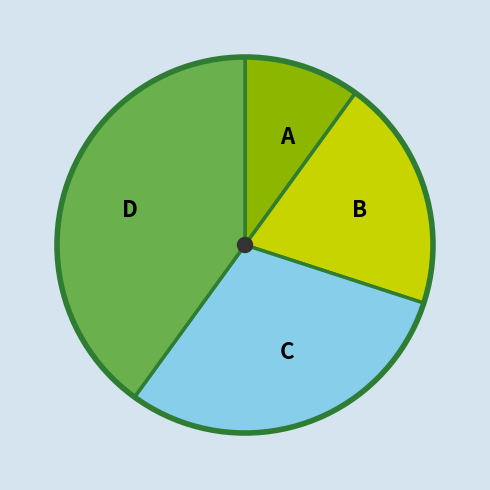

Which slice is the largest?

D